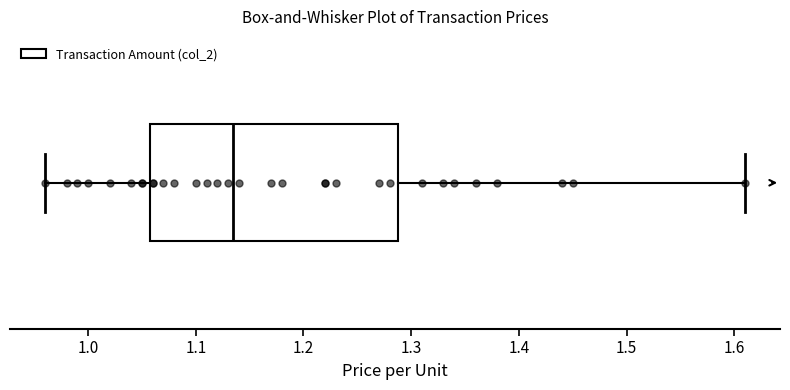

Transcribe this box plot: give where the median line is, the range the box spans, and where the two whiskers end, as read against the x-axis. The values are not printed on the chart, so give them approximately, as read against the axis.

median 1.14, box 1.06 to 1.29, whiskers 0.96 to 1.61